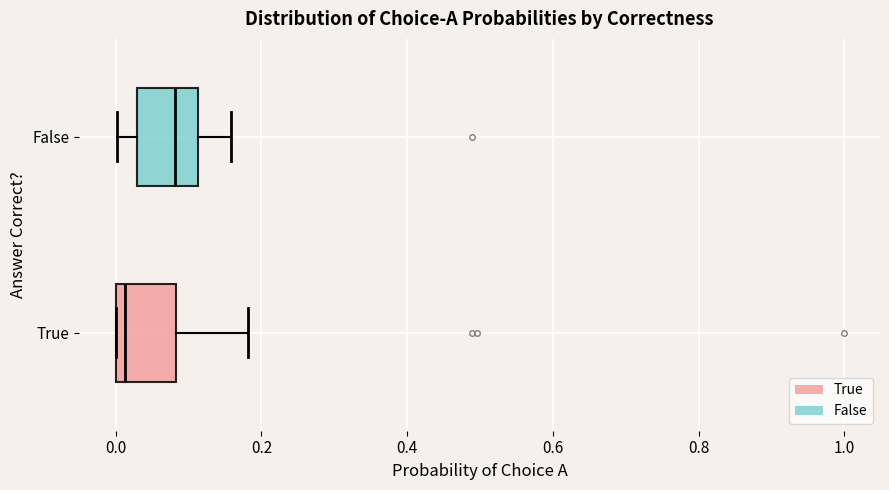

Which box's median line is the furthest to the left?

True